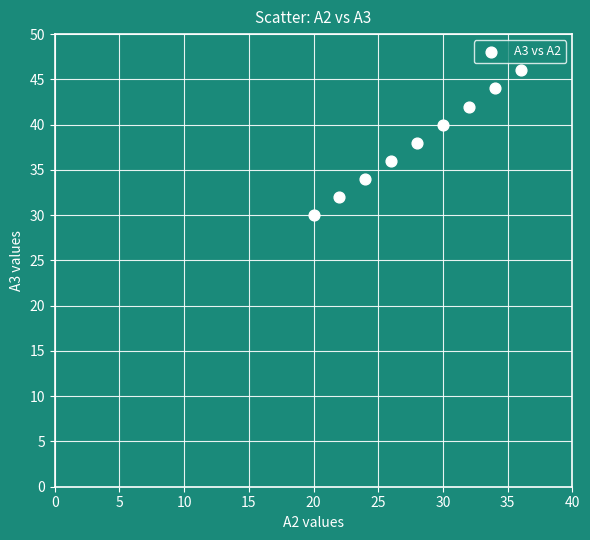

What is the range of X values (max minus min)?

16